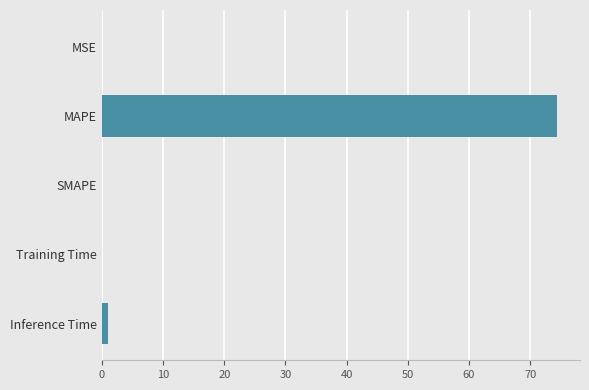

Count the number of data series in this chart.

1